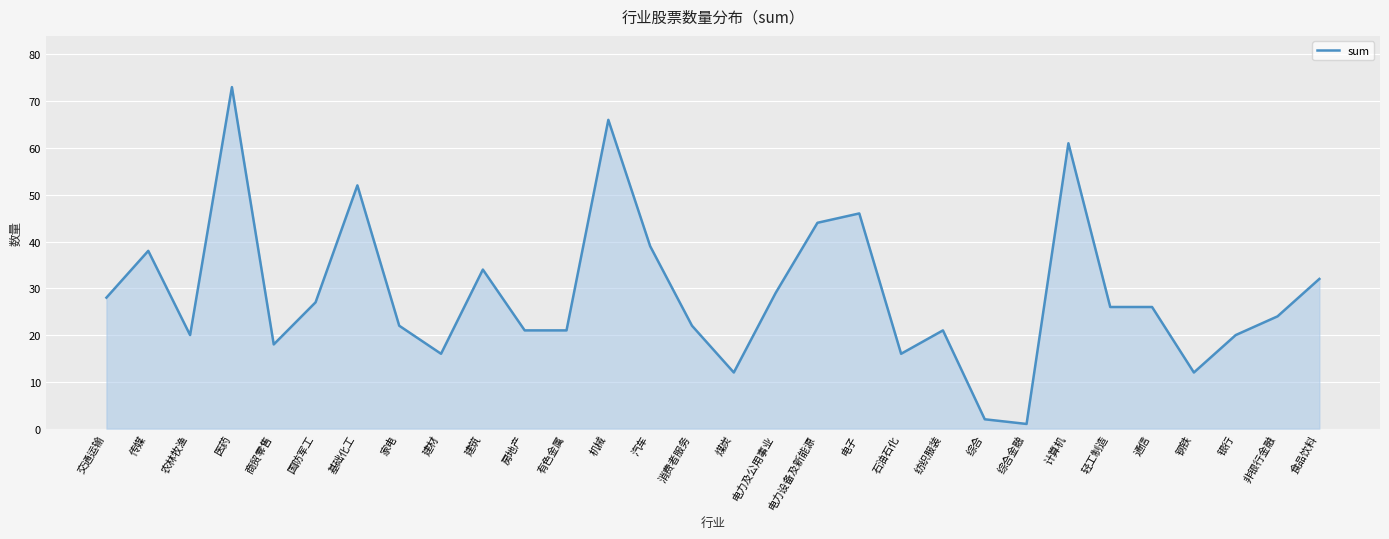

Is it true that the value at 电力及公用事业 is 29?

True